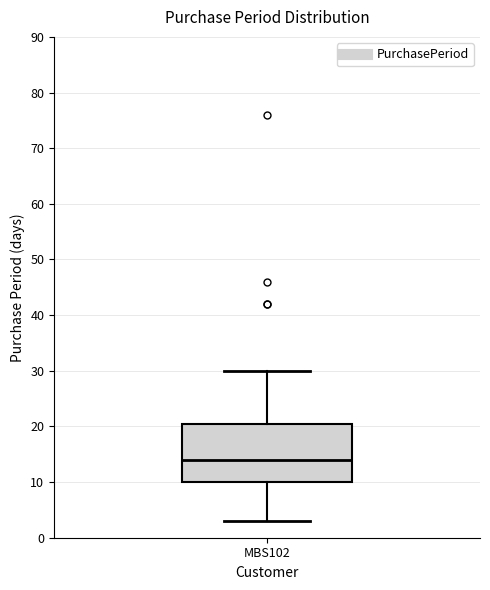

Where does the lower whisker of the box for MBS102 end on the y-axis? The values are not printed on the chart, so give them approximately, as read against the axis.

3